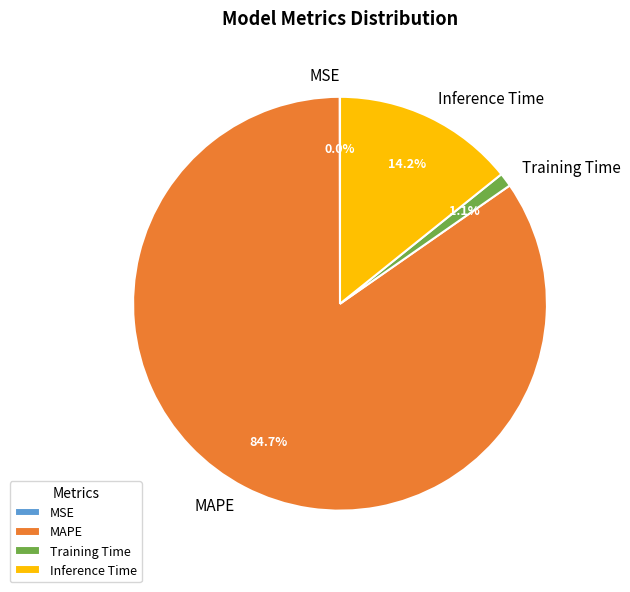

What portion of the pie excludes Training Time?

98.9%